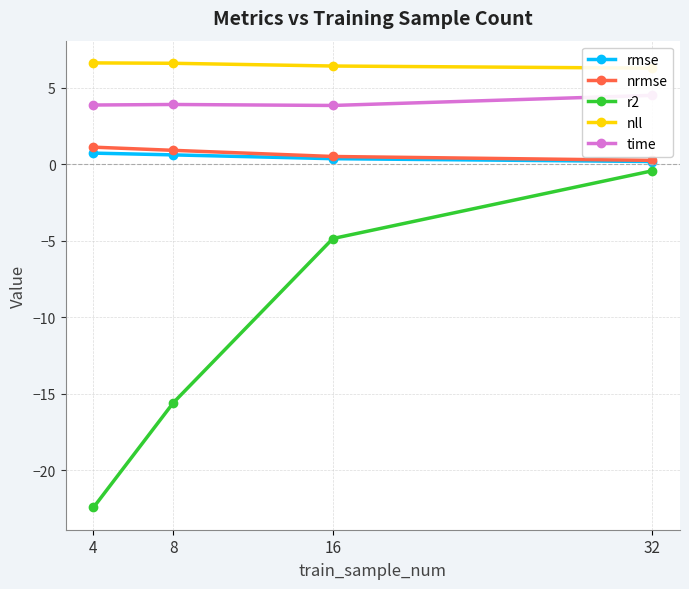

Which category has the highest value in the nll series?

4